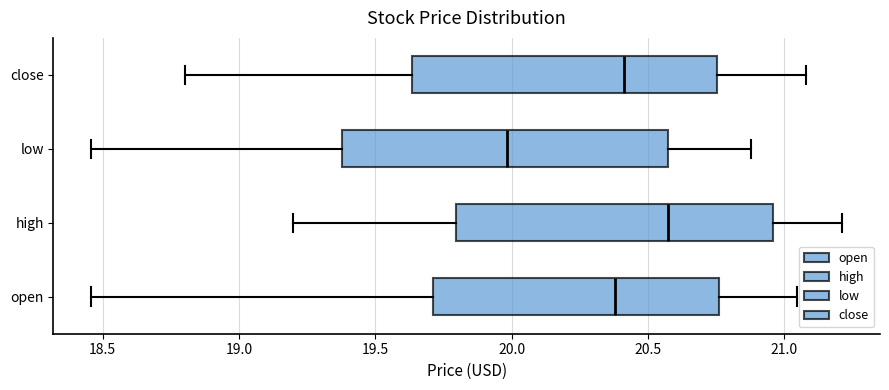

Reading bottom to top, read every box against the x-axis: the position of its median line, the range the box covers, and the ends of its whiskers. The values are not printed on the chart, so give them approximately, as read against the axis.

open: median 20.40, box 19.70 to 20.75, whiskers 18.45 to 21.05
high: median 20.55, box 19.80 to 20.95, whiskers 19.20 to 21.20
low: median 20.00, box 19.40 to 20.55, whiskers 18.45 to 20.90
close: median 20.40, box 19.65 to 20.75, whiskers 18.80 to 21.10